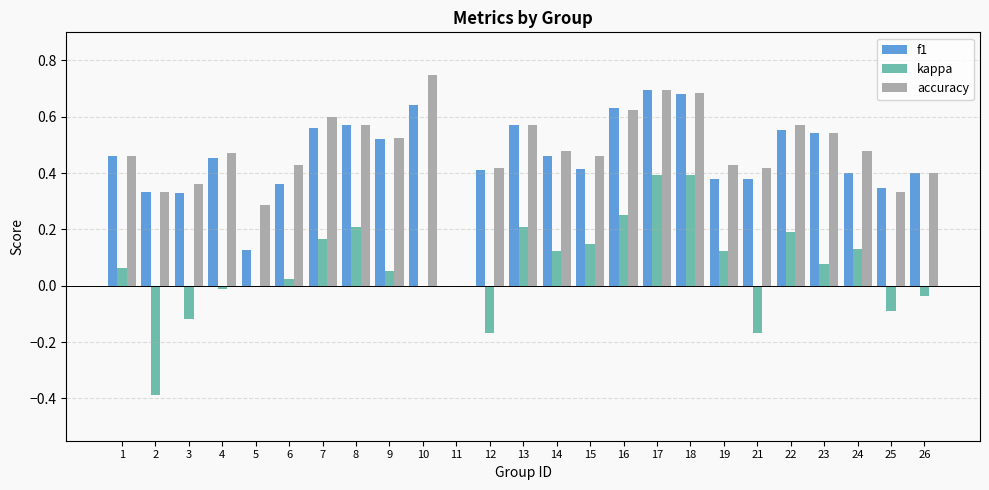

Is the value of f1 at 22 greater than the value of accuracy at 21?

Yes